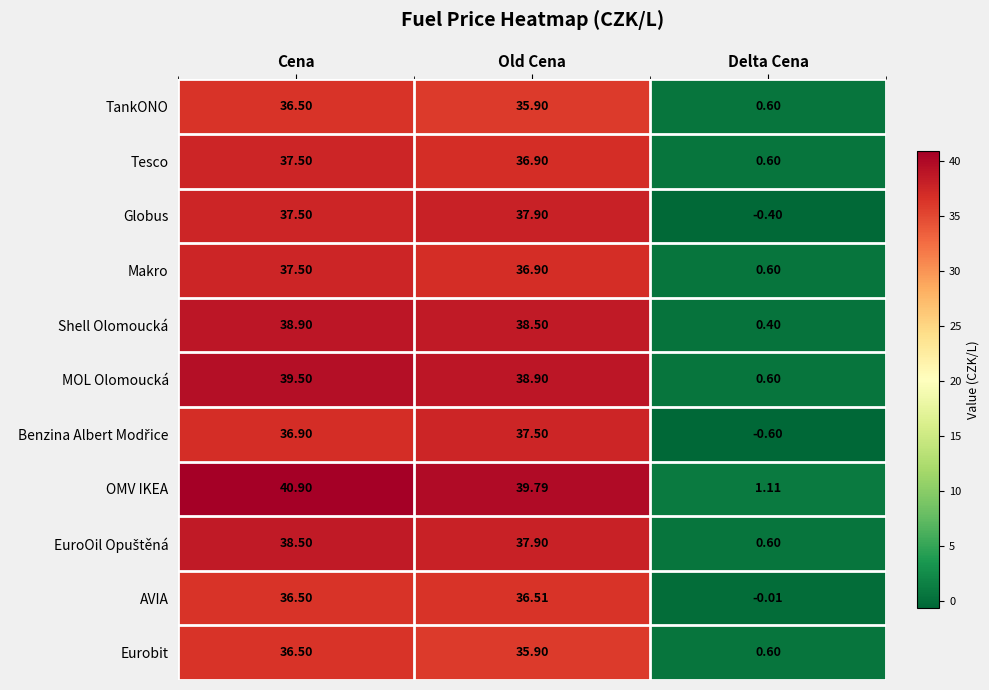

Where does the MOL Olomoucká series first go above 38?

Cena